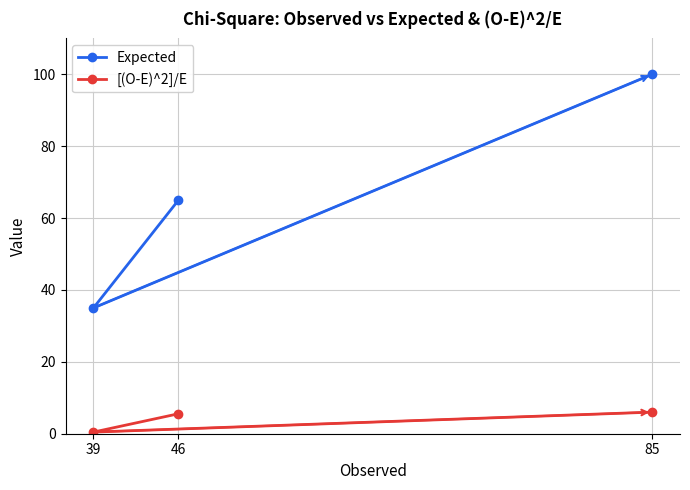

What is the highest value of the [(O-E)^2]/E series?

6.0